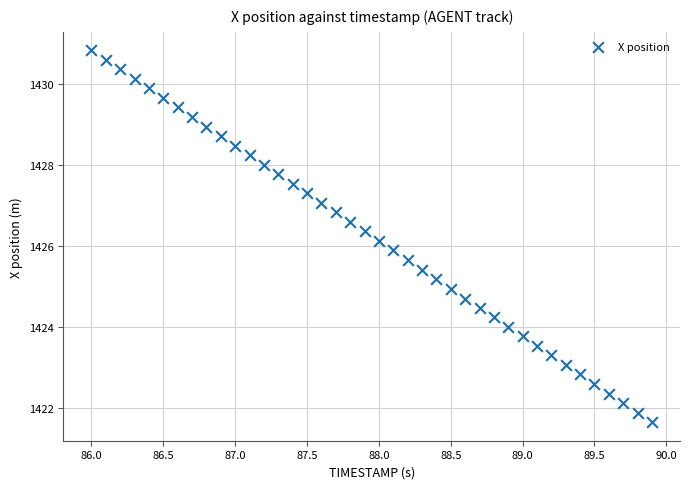

What is the range of X values (max minus min)?

3.9